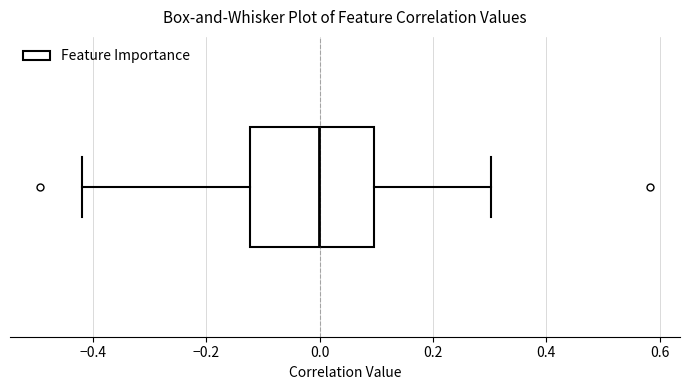

Where is the left edge of the box on the x-axis? The values are not printed on the chart, so give them approximately, as read against the axis.

-0.12